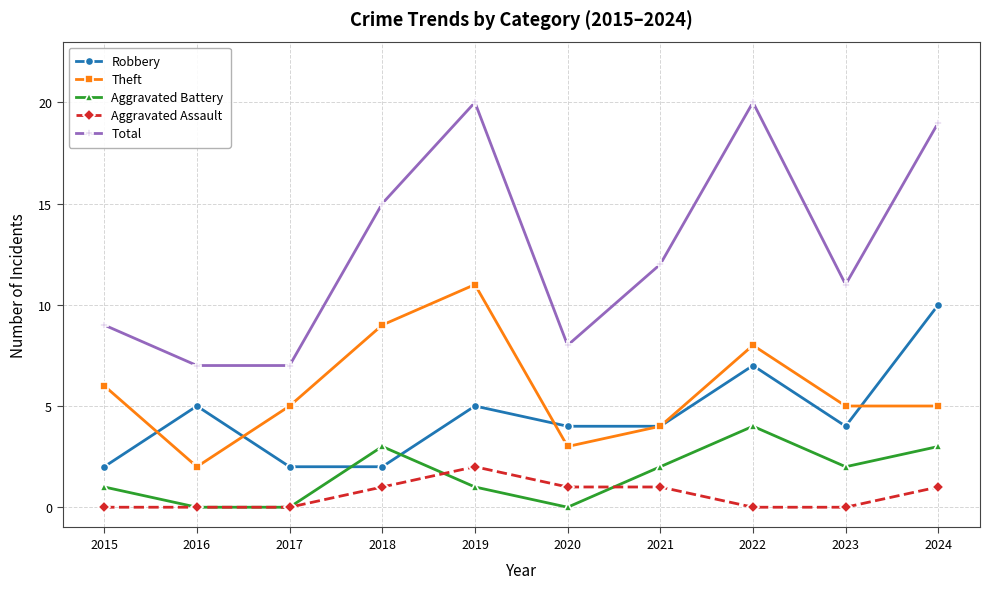

Which series has the widest spread of values?

Total